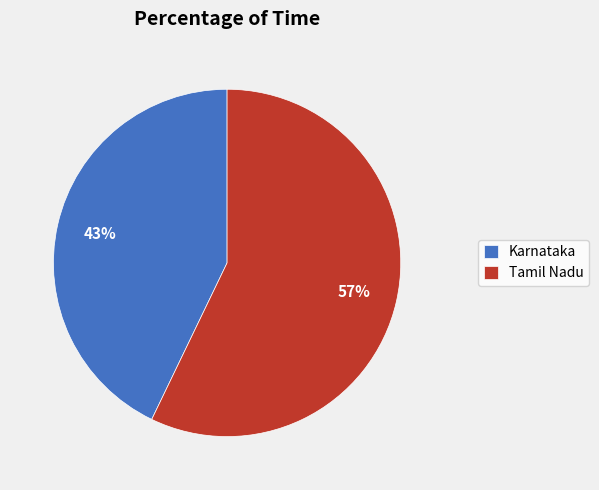

To the nearest percent, what is the combined percentage of Tamil Nadu and Karnataka?

100%